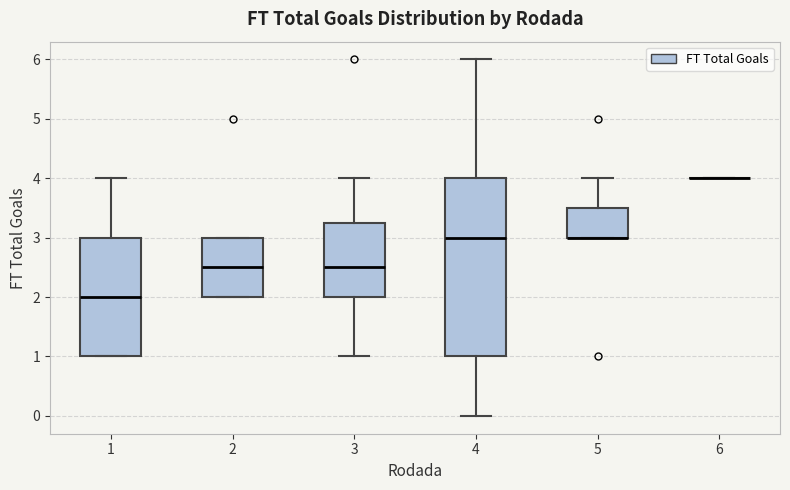

Where does the upper whisker of the box at x = 1 end on the y-axis? The values are not printed on the chart, so give them approximately, as read against the axis.

4.0